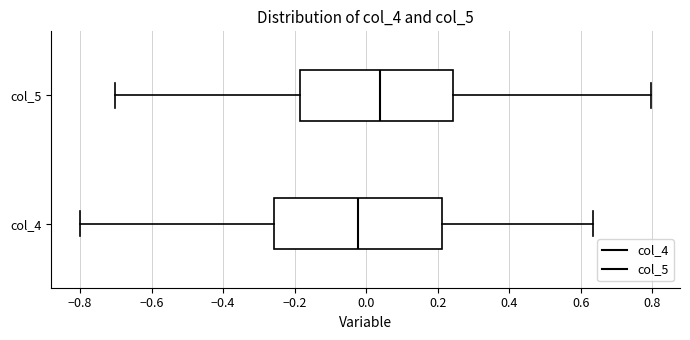

Where is the right edge of the box for col_4 on the x-axis? The values are not printed on the chart, so give them approximately, as read against the axis.

0.22